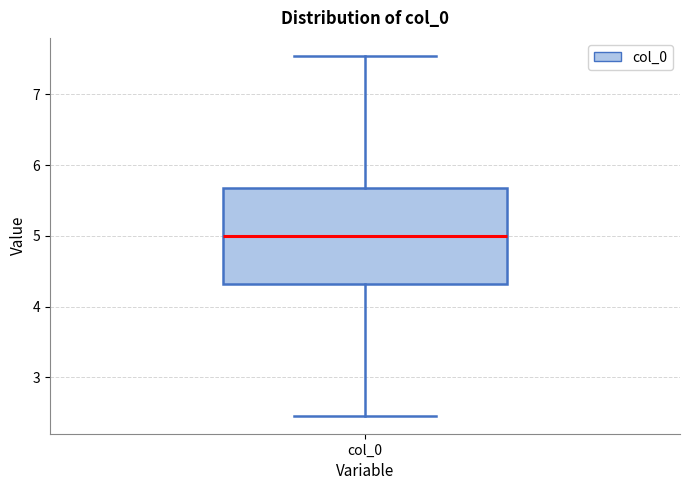

Read this box plot against the y-axis: the position of the median line, the range covered by the box, and the ends of both whiskers. The values are not printed on the chart, so give them approximately, as read against the axis.

median 5.0, box 4.3 to 5.7, whiskers 2.5 to 7.5